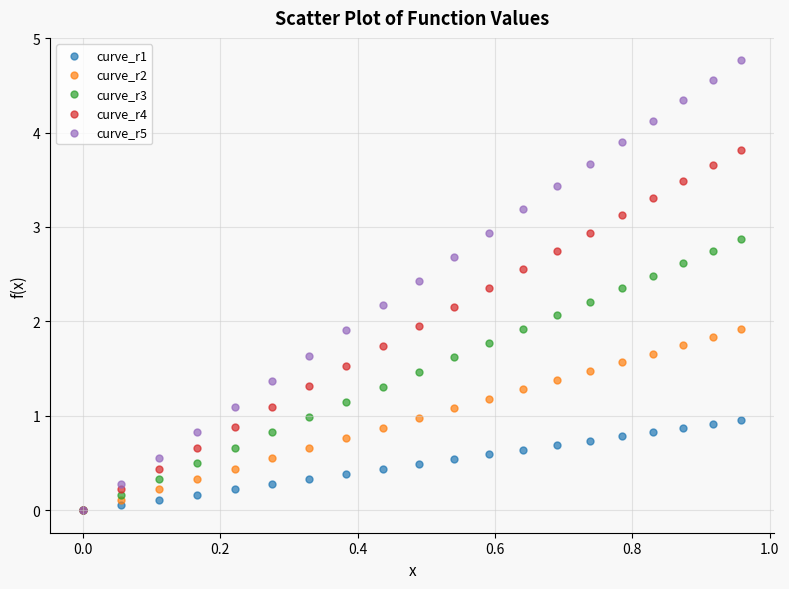

What are all the series names shown in the legend?

curve_r1, curve_r2, curve_r3, curve_r4, curve_r5